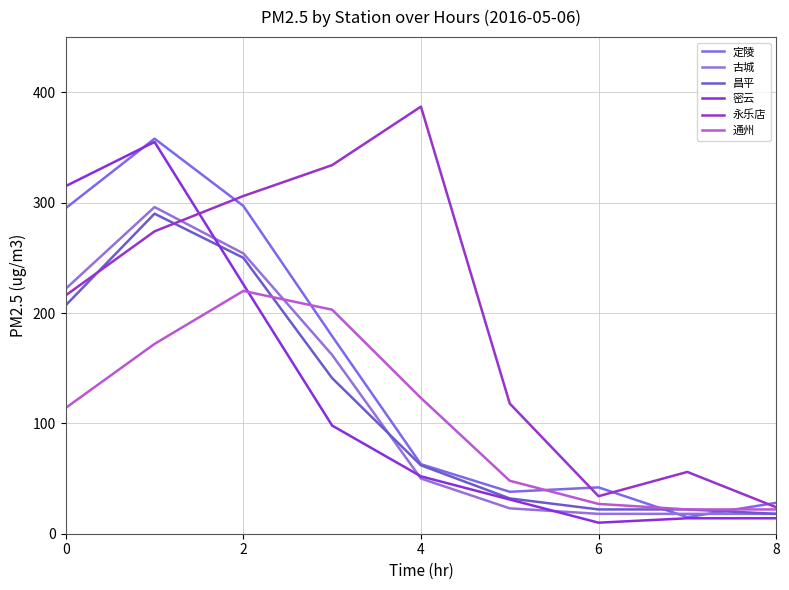

Does the chart have visible grid lines?

Yes